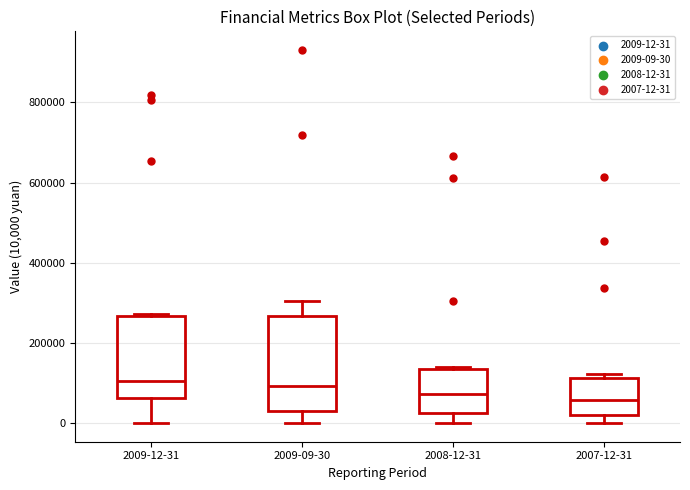

Where is the lower edge of the box for 2008-12-31 on the y-axis? The values are not printed on the chart, so give them approximately, as read against the axis.

20000